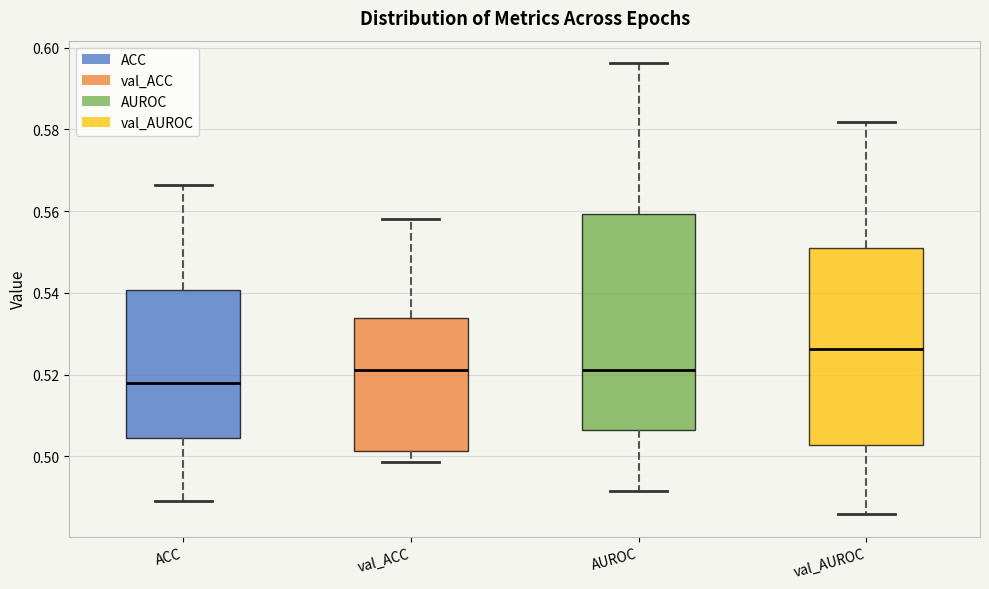

Reading left to right, read every box against the y-axis: the position of its median line, the range the box covers, and the ends of its whiskers. The values are not printed on the chart, so give them approximately, as read against the axis.

ACC: median 0.518, box 0.504 to 0.540, whiskers 0.490 to 0.566
val_ACC: median 0.522, box 0.502 to 0.534, whiskers 0.498 to 0.558
AUROC: median 0.522, box 0.506 to 0.560, whiskers 0.492 to 0.596
val_AUROC: median 0.526, box 0.502 to 0.550, whiskers 0.486 to 0.582